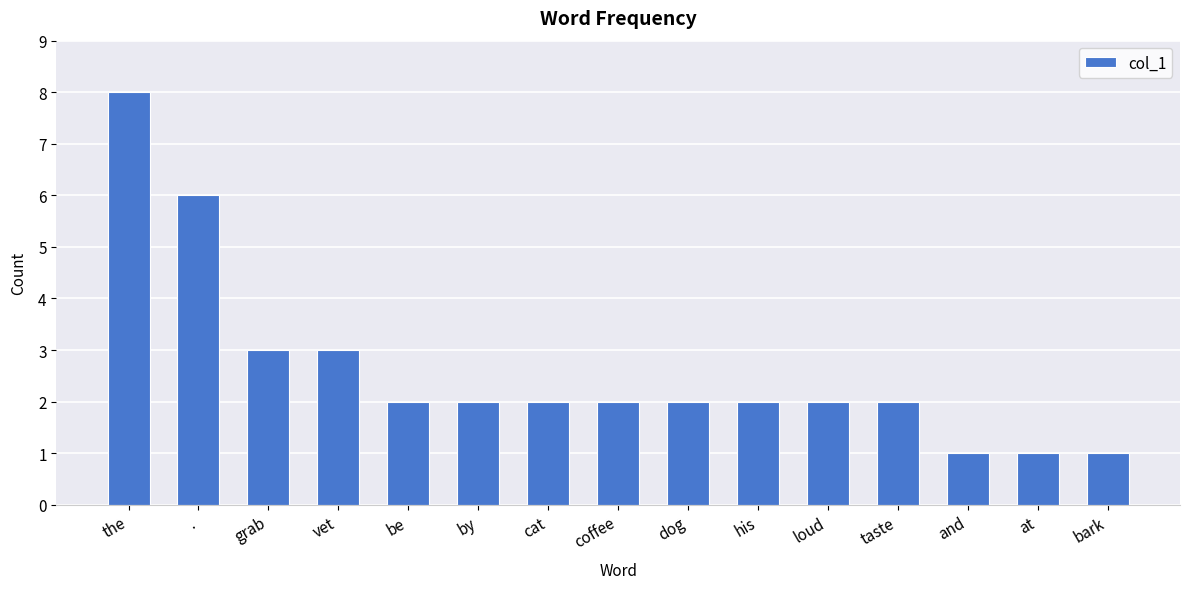

What is the approximate value at grab?

3